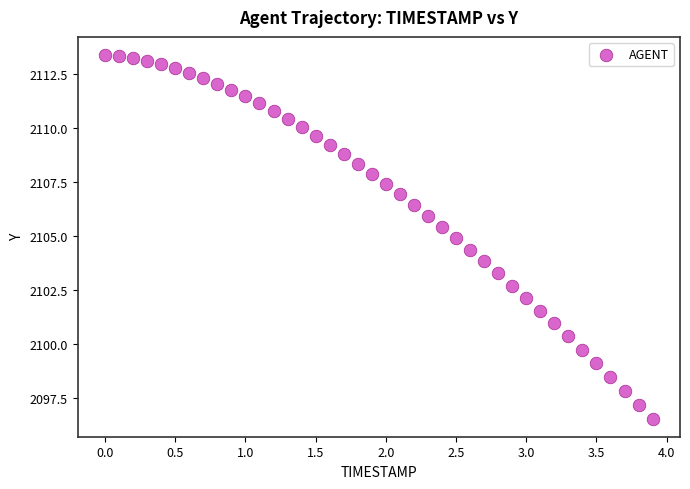

What is the range of X values (max minus min)?

3.9